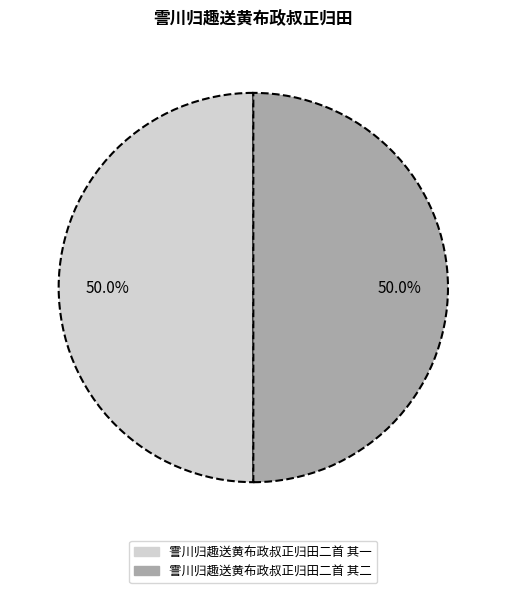

What is the ratio of the value at 霅川归趣送黄布政叔正归田二首 其一 to the value at 霅川归趣送黄布政叔正归田二首 其二?

1.0